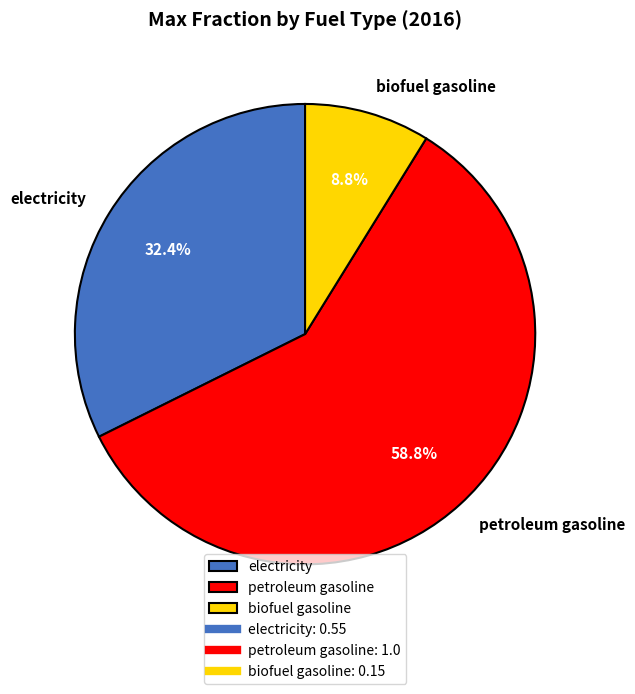

How many segments does this pie chart have?

3